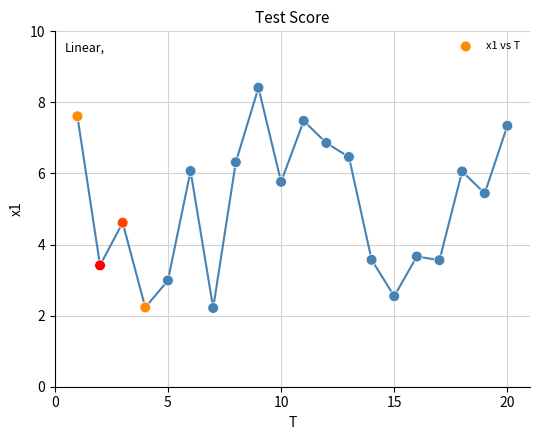

What is the range of Y values (max minus min)?

6.2